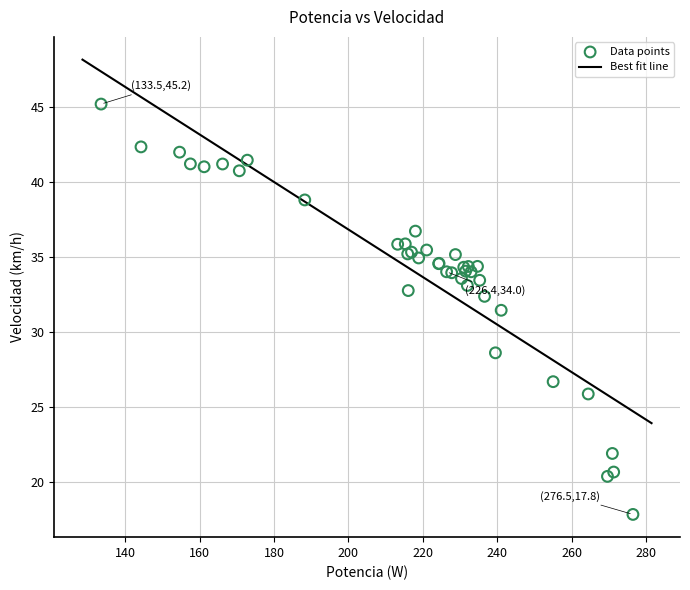

What Y value in the scatter plot is closest to 31?

31.4